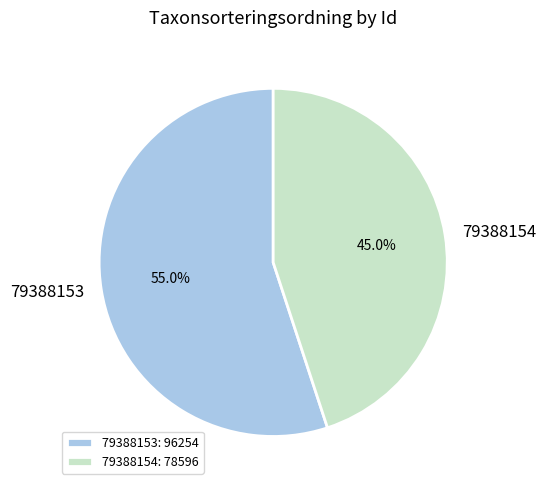

Count the number of slices in the pie.

2